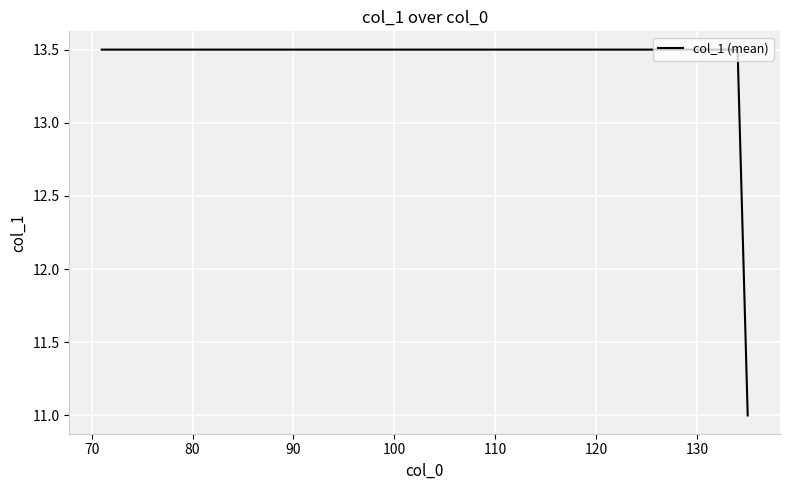

What is the smallest value displayed?

11.0